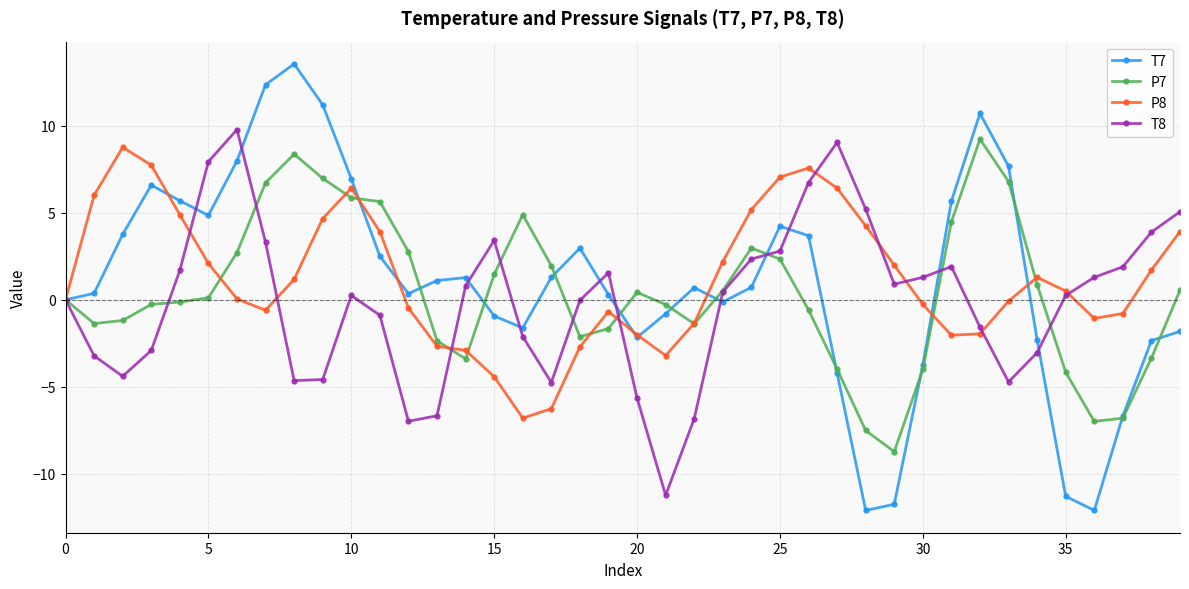

True or false: P8 has more than 0 interior local peaks.

True